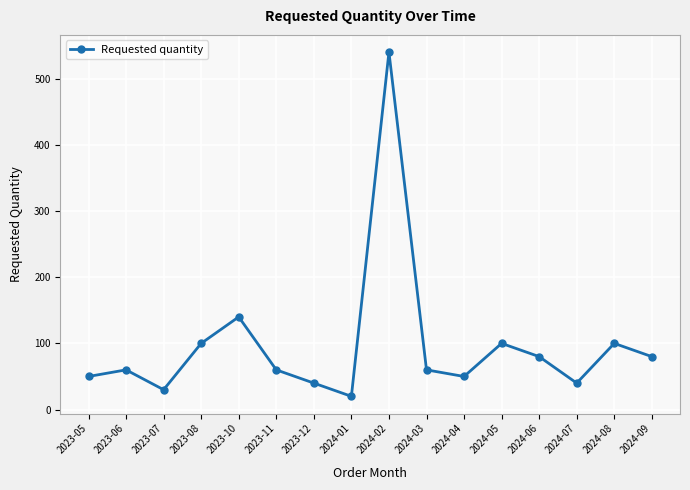

What is the difference between the maximum and minimum values?

520